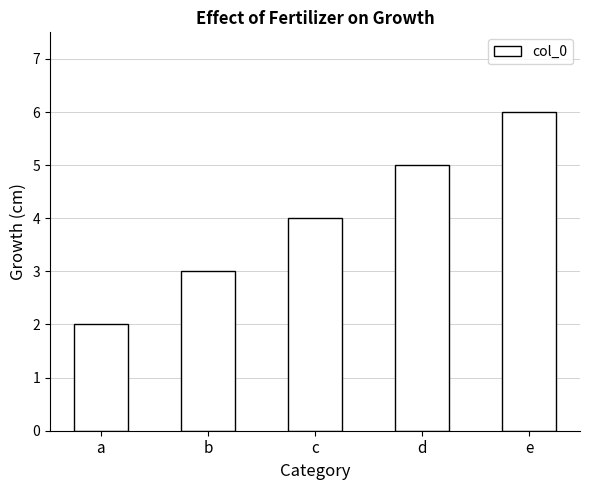

What is the difference between the values at c and e?

2